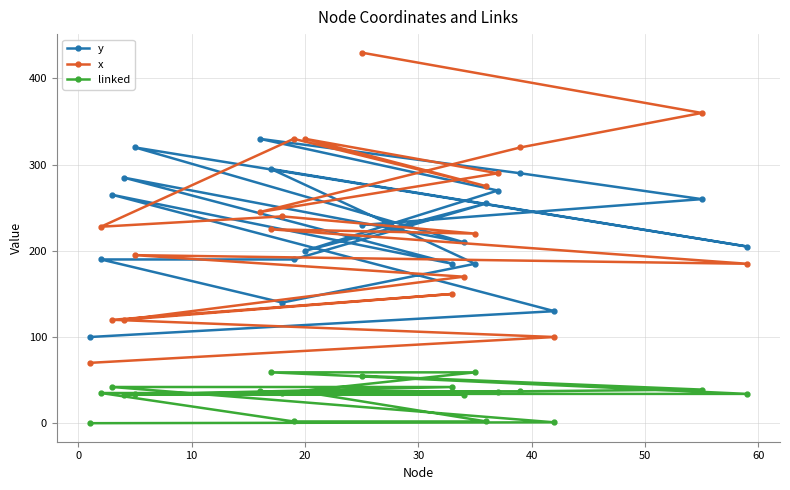

True or false: linked and y intersect in this chart.

False